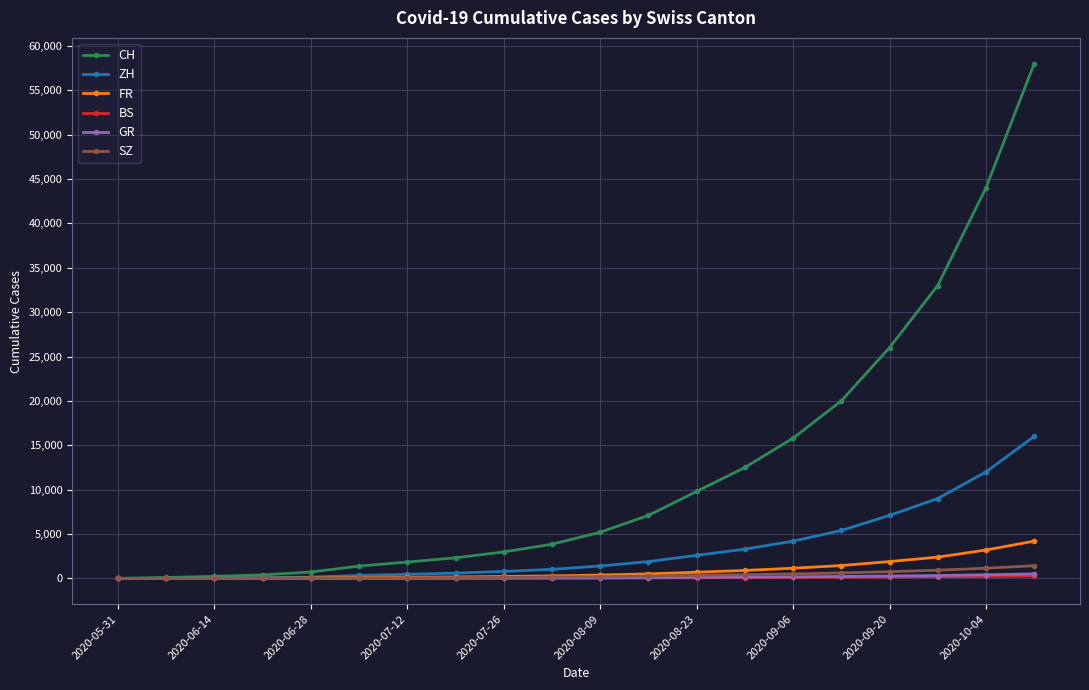

Which series has the largest total across all categories?

CH